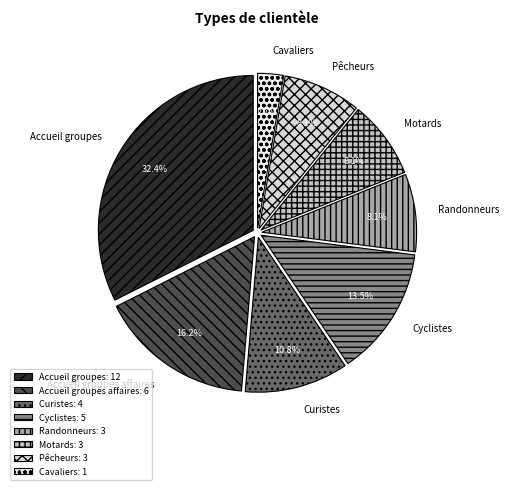

What is the ratio of the value at Motards to the value at Randonneurs?

1.0